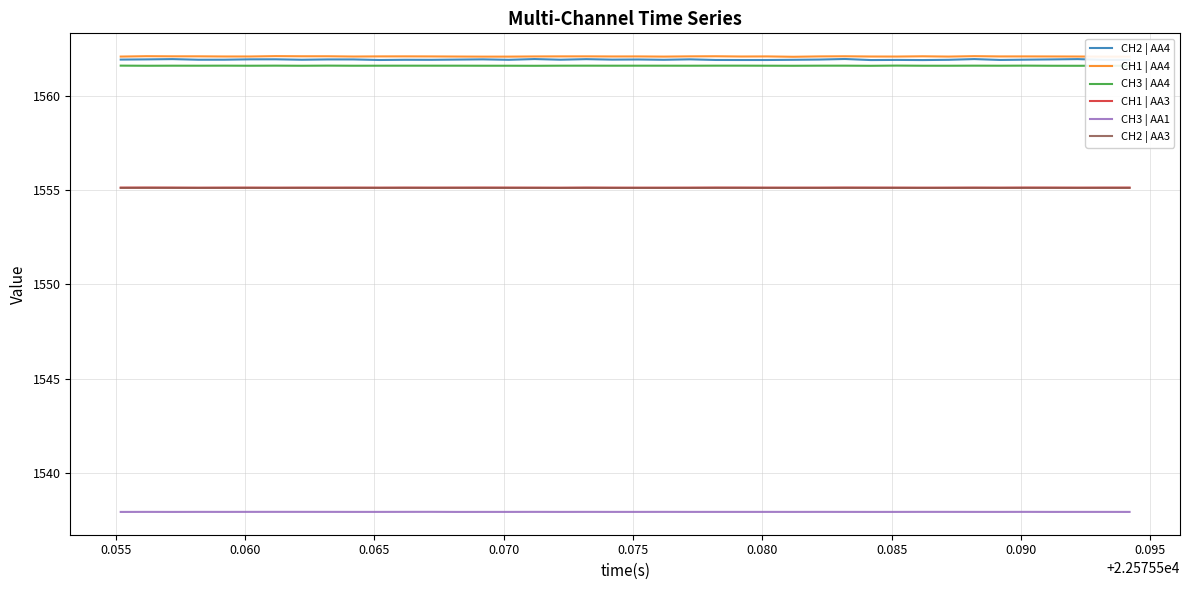

True or false: CH1 | AA4 and CH2 | AA4 intersect in this chart.

False